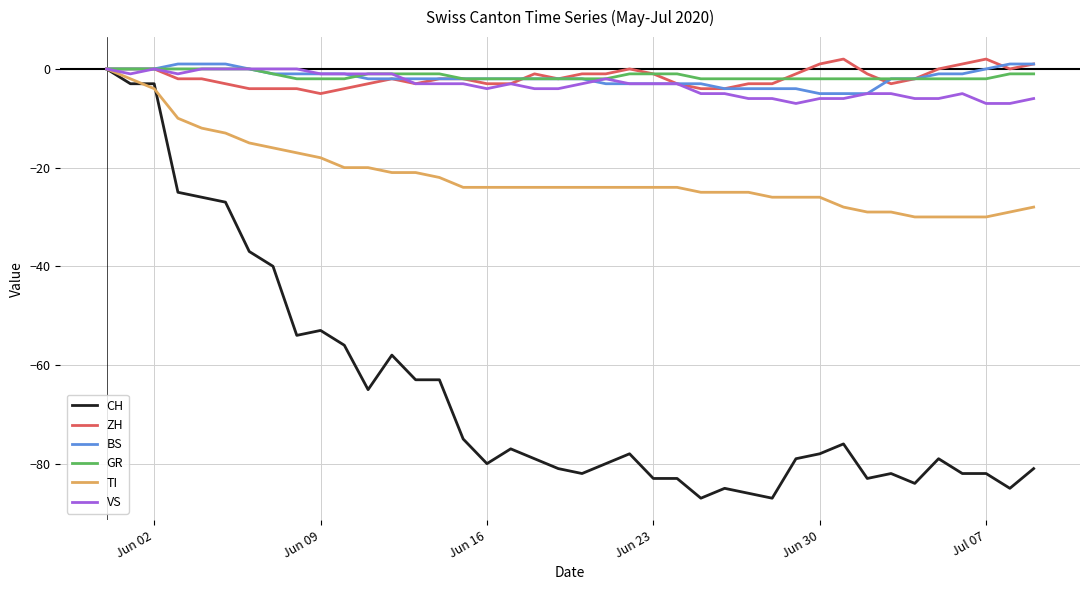

What is the minimum value for VS?

-7